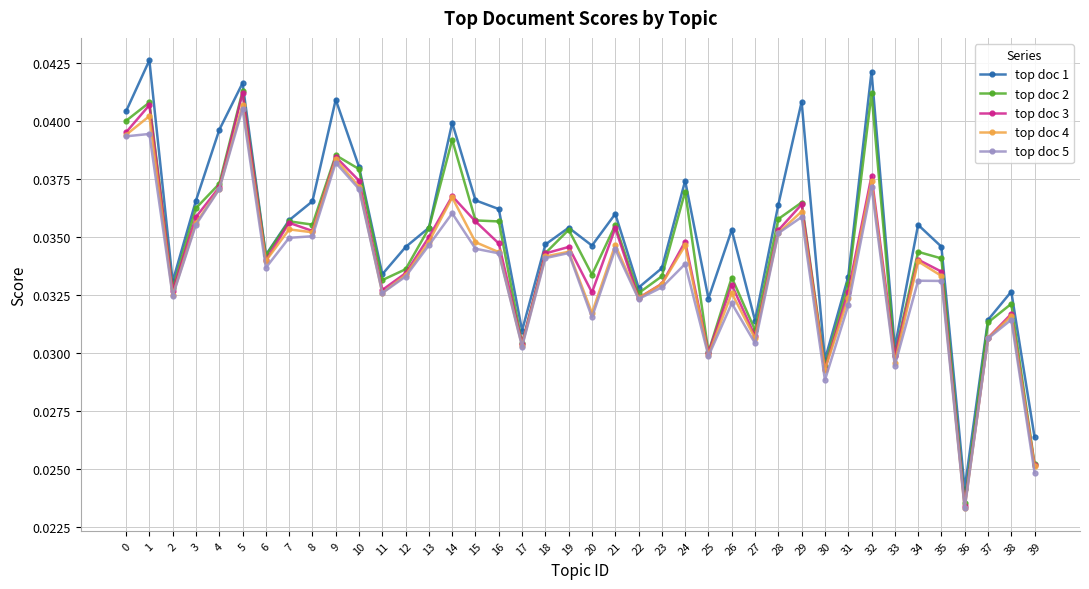

Between 7 and 29, which series saw the biggest shift?

top doc 1